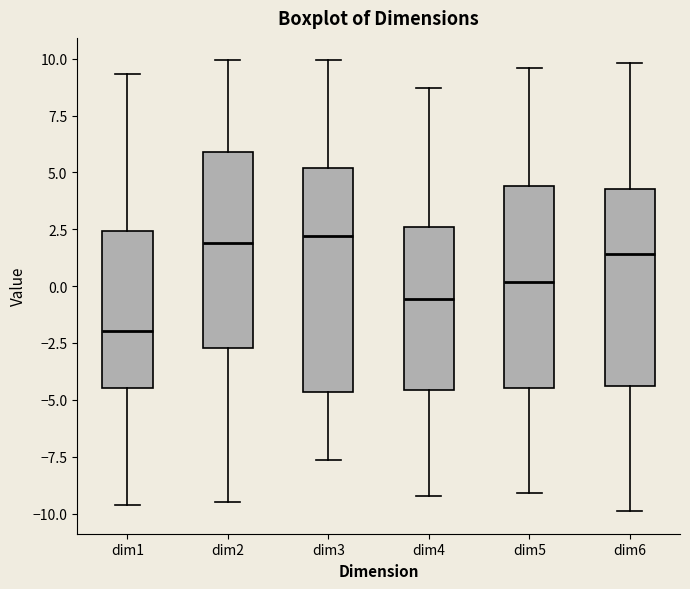

Reading left to right, transcribe this box plot: for each box, give where its median line is, the range the box spans, and where its two whiskers end, as read against the y-axis. The values are not printed on the chart, so give them approximately, as read against the axis.

dim1: median -2.0, box -4.5 to 2.5, whiskers -9.5 to 9.5
dim2: median 2.0, box -2.5 to 6.0, whiskers -9.5 to 10.0
dim3: median 2.0, box -4.5 to 5.0, whiskers -7.5 to 10.0
dim4: median -0.5, box -4.5 to 2.5, whiskers -9.0 to 8.5
dim5: median 0.0, box -4.5 to 4.5, whiskers -9.0 to 9.5
dim6: median 1.5, box -4.5 to 4.5, whiskers -10.0 to 10.0